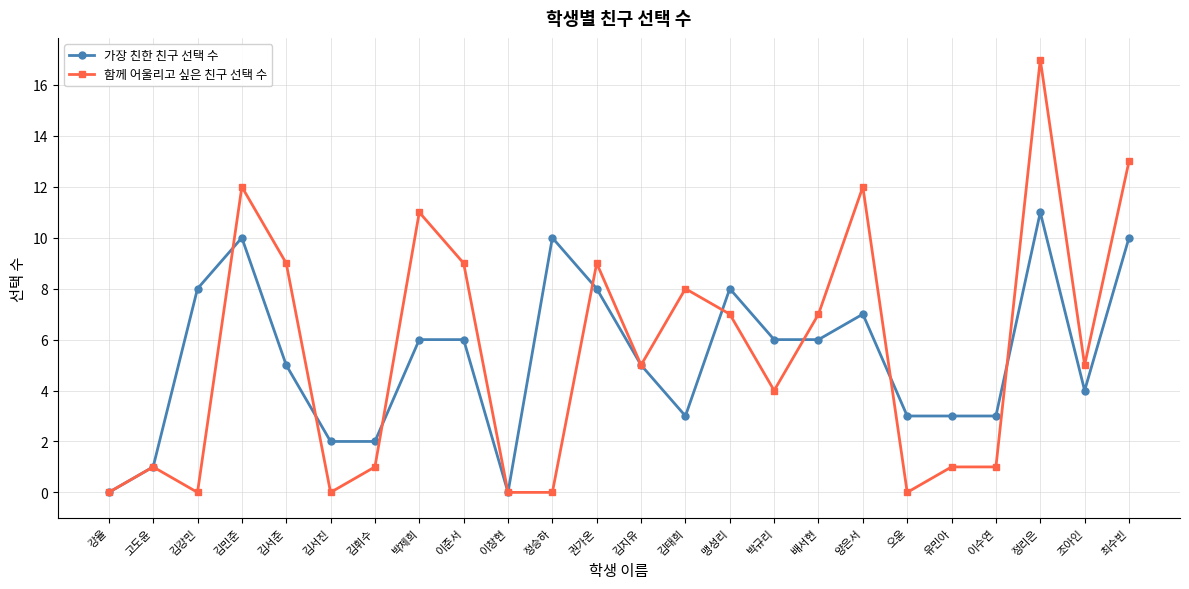

True or false: 함께 어울리고 싶은 친구 선택 수 has a value of 0 at 오윤.

True